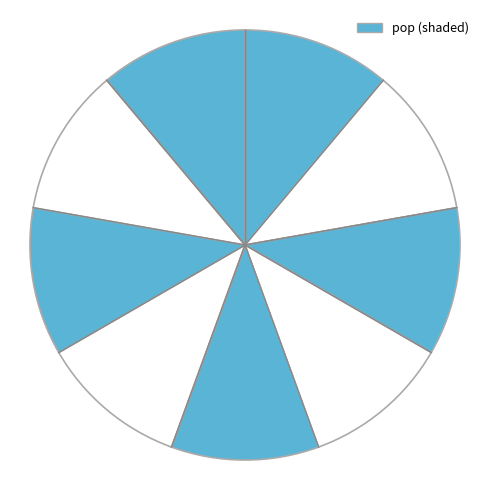

Count the number of slices in the pie.

9